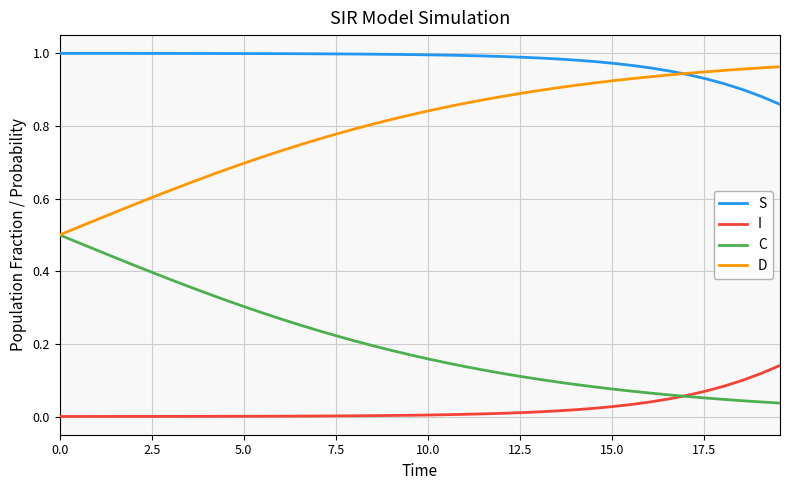

Which series has the largest total across all categories?

S